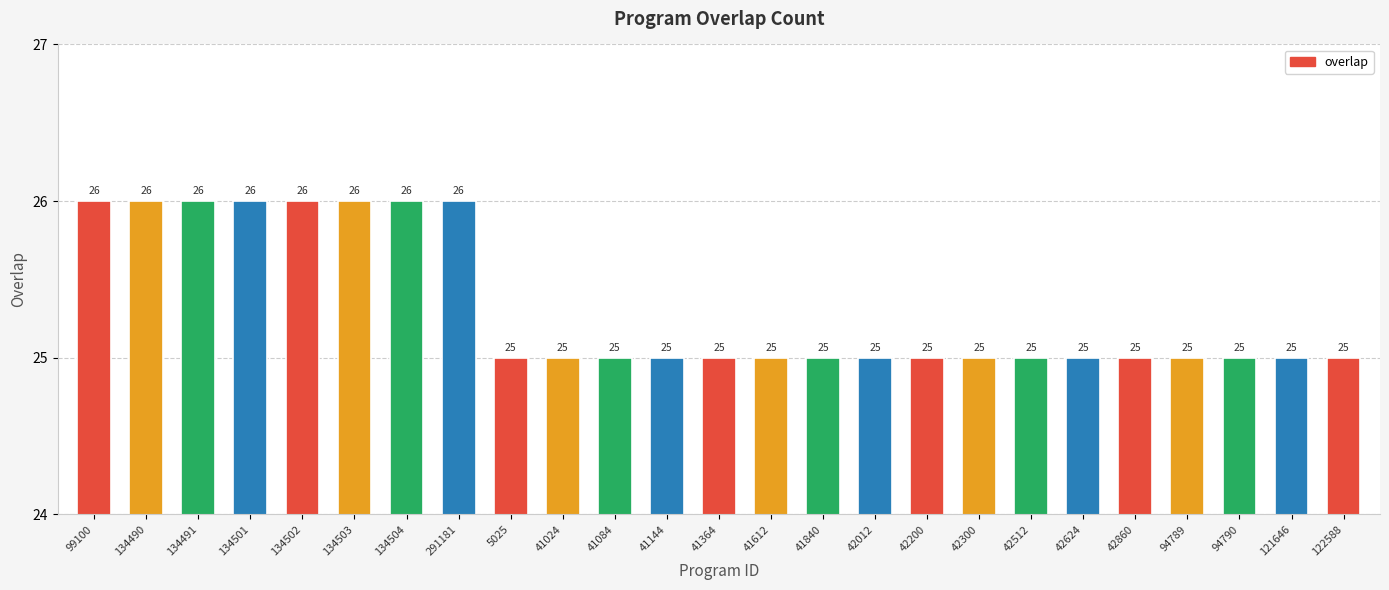

What is the label of the 12th bar from the left?

41144